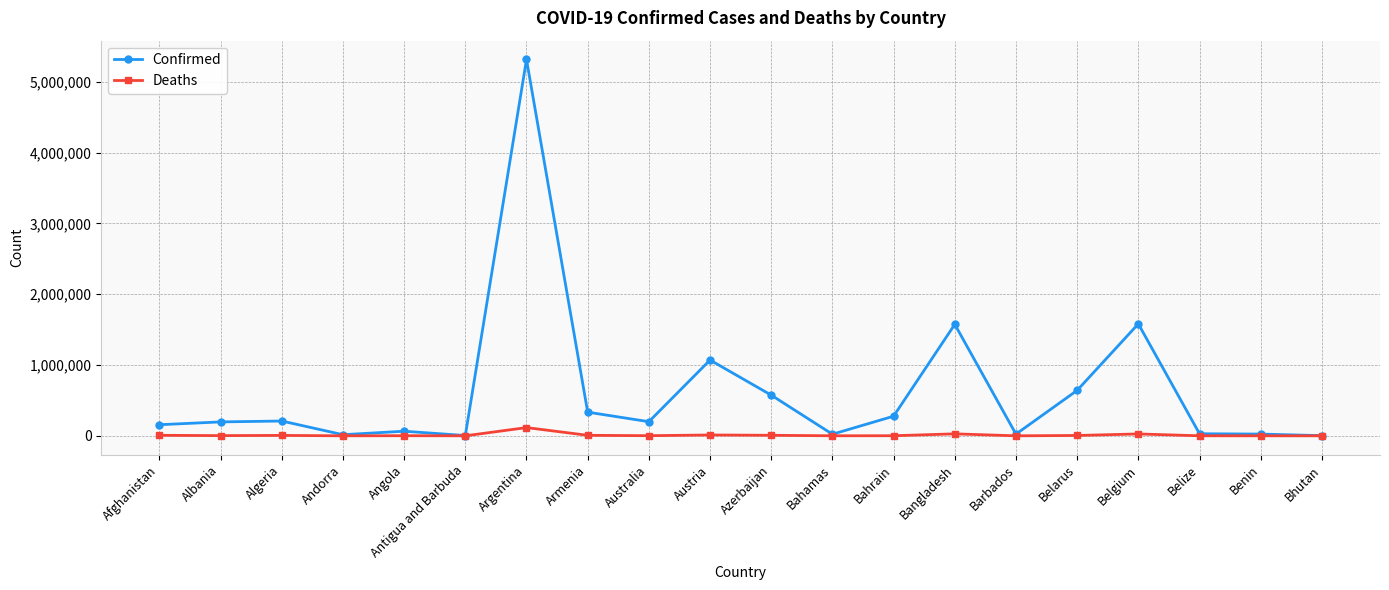

What is the sum of the Deaths values at Andorra and Algeria?

6156